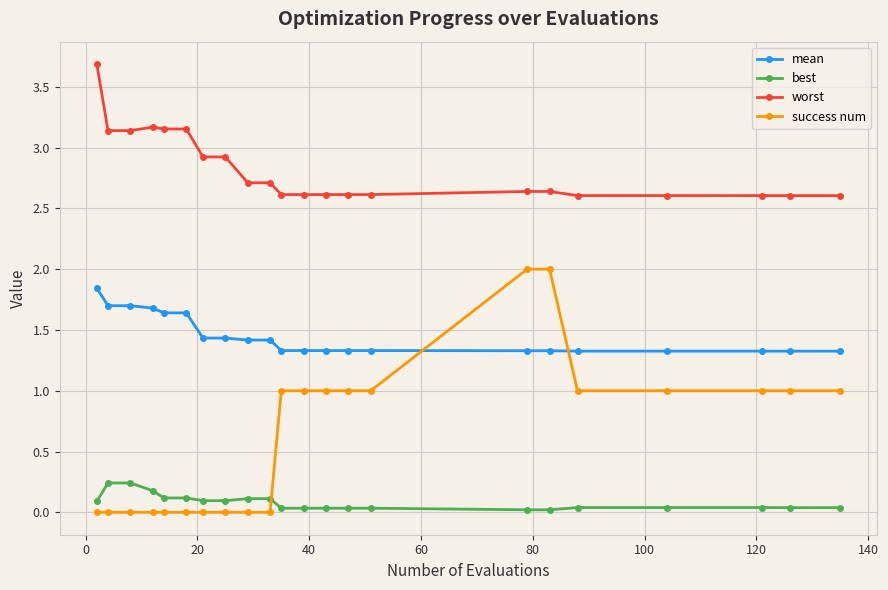

How many lines are shown in the chart?

4